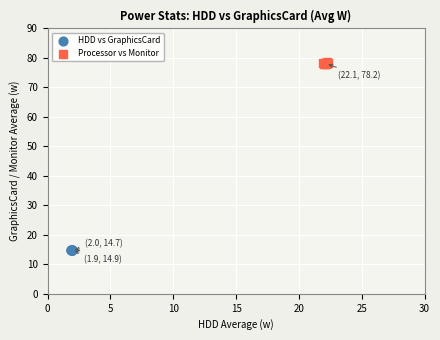

What are all the series names shown in the legend?

HDD vs GraphicsCard, Processor vs Monitor